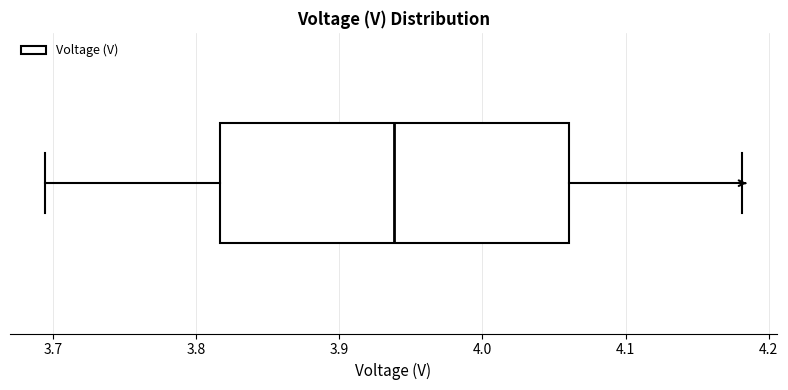

Read this box plot against the x-axis: the position of the median line, the range covered by the box, and the ends of both whiskers. The values are not printed on the chart, so give them approximately, as read against the axis.

median 3.94, box 3.82 to 4.06, whiskers 3.69 to 4.18